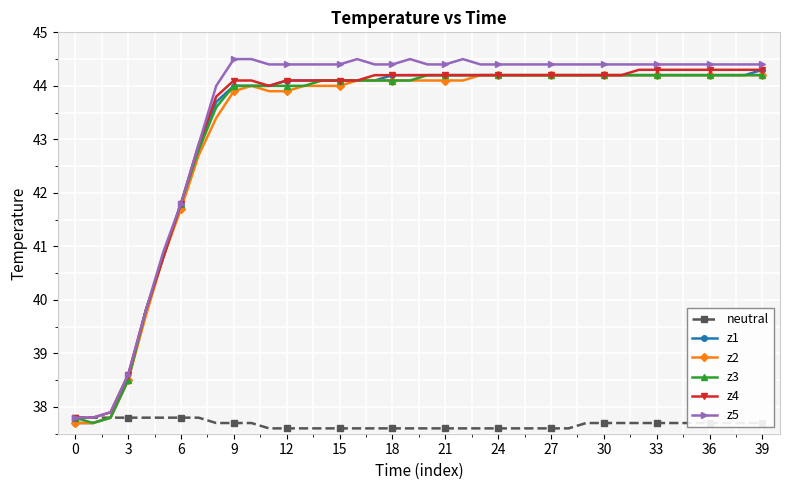

Count the neutral values in the range 37 to 38.

40